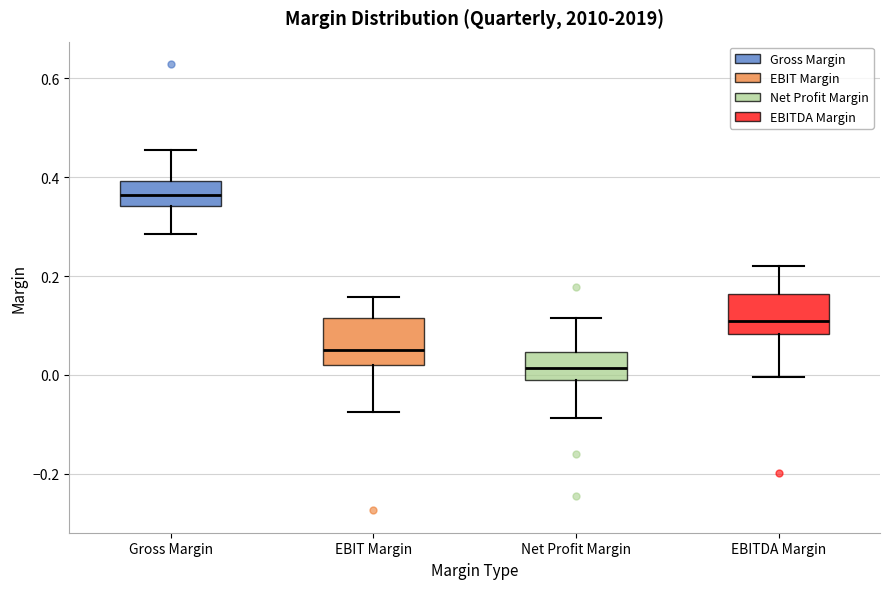

Reading left to right, read every box against the y-axis: the position of its median line, the range the box covers, and the ends of its whiskers. The values are not printed on the chart, so give them approximately, as read against the axis.

Gross Margin: median 0.36, box 0.34 to 0.40, whiskers 0.28 to 0.46
EBIT Margin: median 0.06, box 0.02 to 0.12, whiskers -0.08 to 0.16
Net Profit Margin: median 0.02, box -0.02 to 0.04, whiskers -0.08 to 0.12
EBITDA Margin: median 0.10, box 0.08 to 0.16, whiskers 0.00 to 0.22